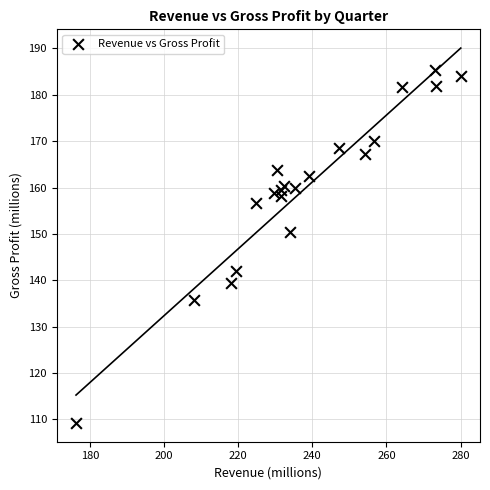

What is the range of Y values (max minus min)?

76.1